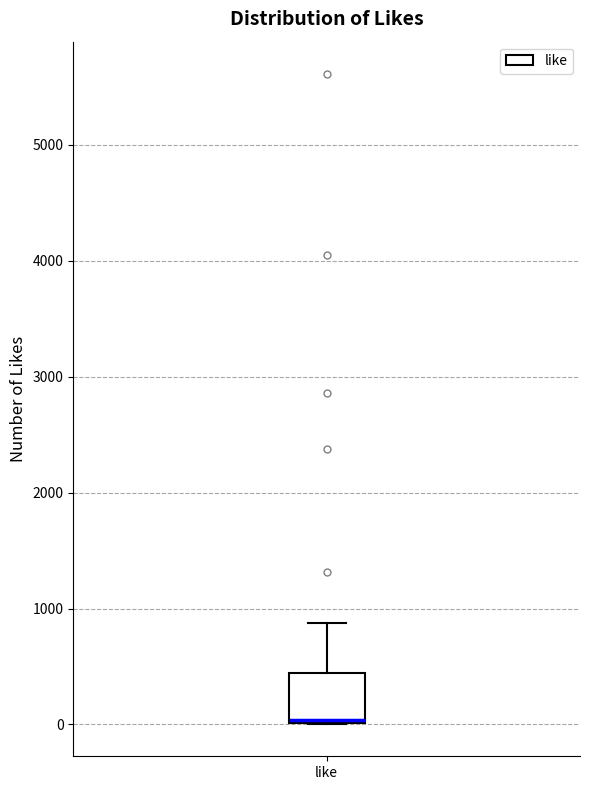

Where does the upper whisker of the box for like end on the y-axis? The values are not printed on the chart, so give them approximately, as read against the axis.

900